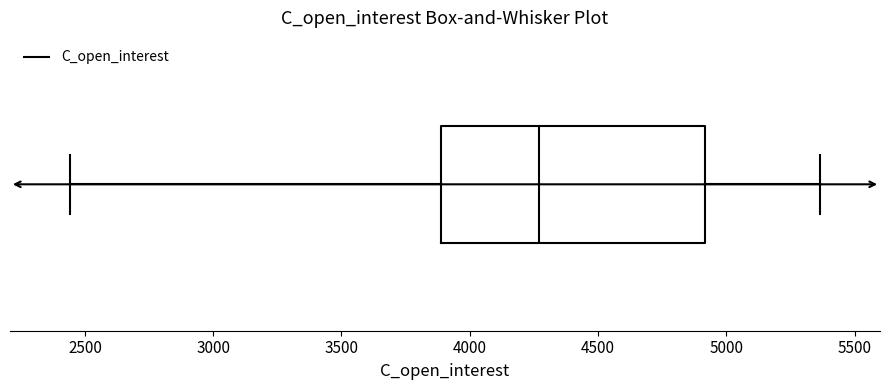

Transcribe this box plot: give where the median line is, the range the box spans, and where the two whiskers end, as read against the x-axis. The values are not printed on the chart, so give them approximately, as read against the axis.

median 4250, box 3900 to 4900, whiskers 2450 to 5350